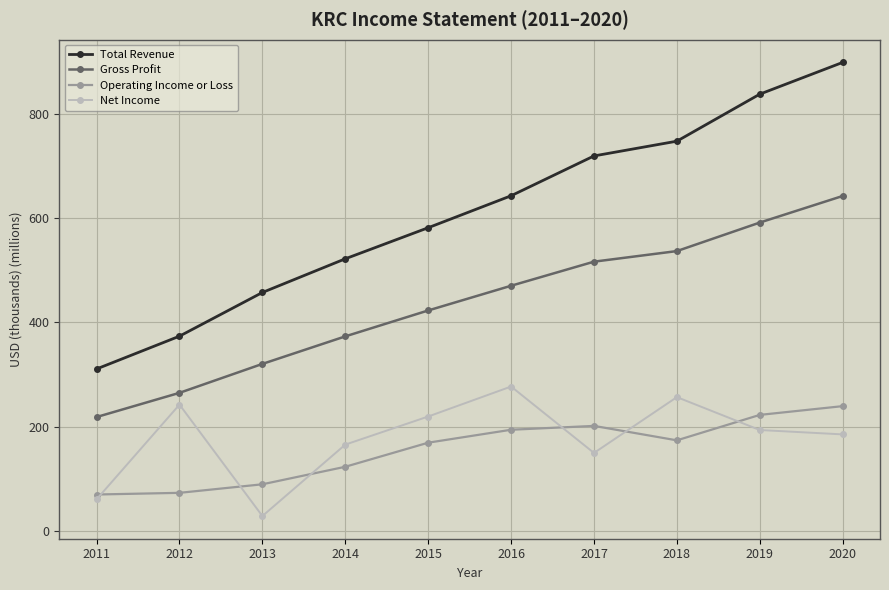

Where is the first local minimum for Net Income?

2013